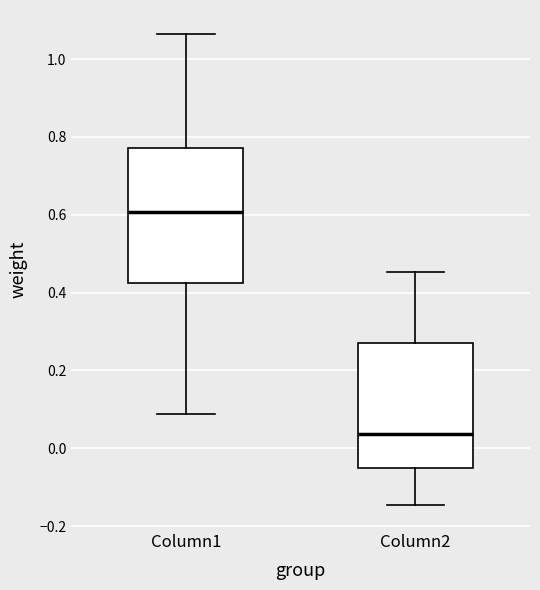

Which box is the tallest, from its lower edge to its upper edge?

Column1